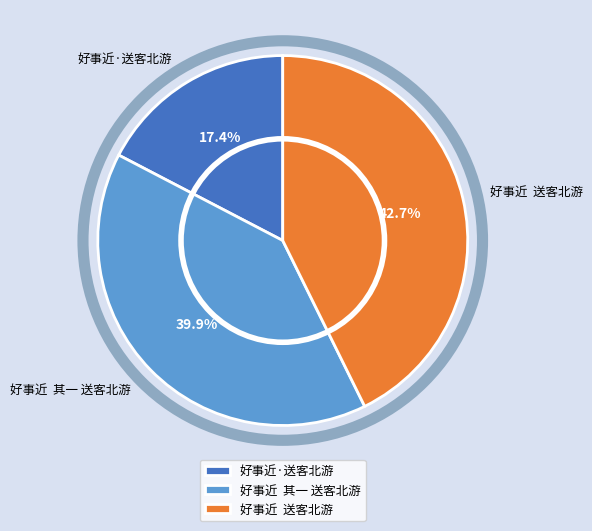

Rank the categories by value from lowest to highest.

好事近·送客北游, 好事近 其一 送客北游, 好事近 送客北游